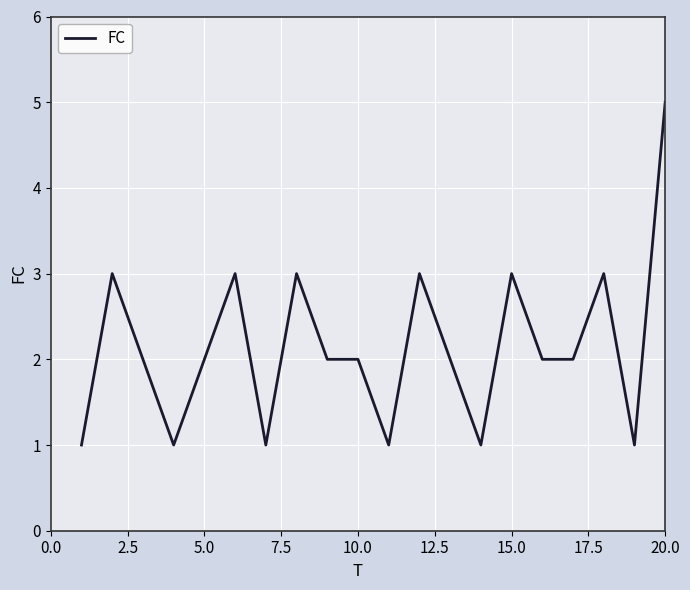

What is the difference between the maximum and minimum values?

4